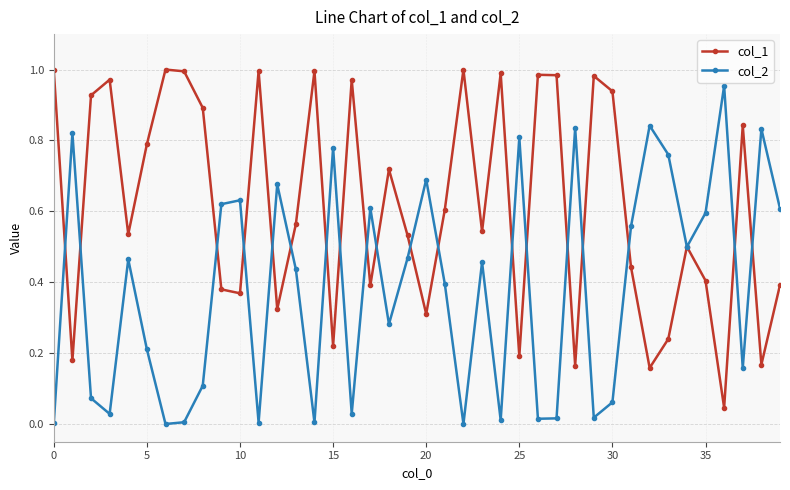

Which series has the largest total across all categories?

col_1